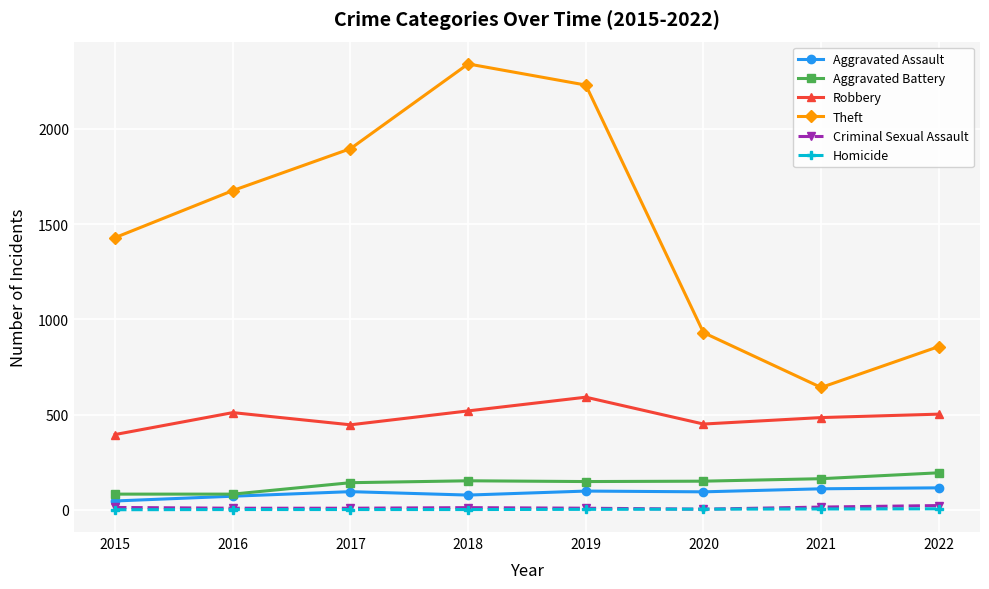

True or false: Homicide and Theft cross at least once.

False